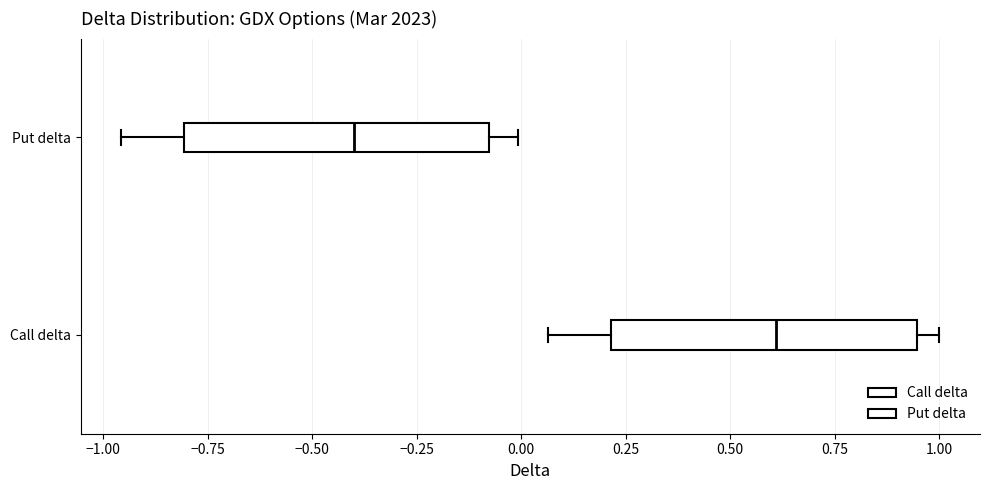

Reading bottom to top, read every box against the x-axis: the position of its median line, the range the box covers, and the ends of its whiskers. The values are not printed on the chart, so give them approximately, as read against the axis.

Call delta: median 0.60, box 0.20 to 0.95, whiskers 0.05 to 1.00
Put delta: median -0.40, box -0.80 to -0.10, whiskers -0.95 to 0.00